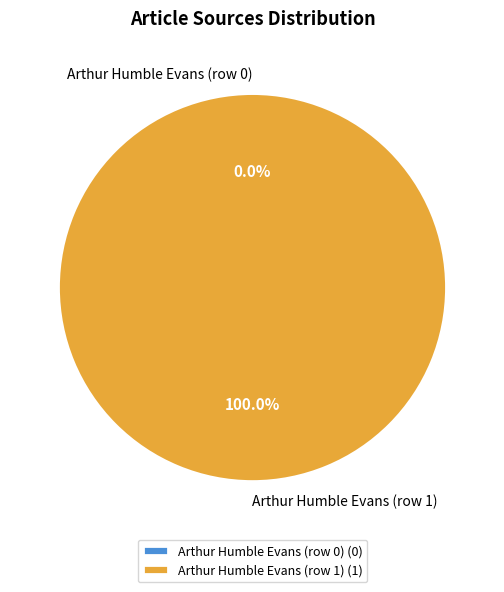

To the nearest percent, what is the combined percentage of Arthur Humble Evans (row 0) and Arthur Humble Evans (row 1)?

100%